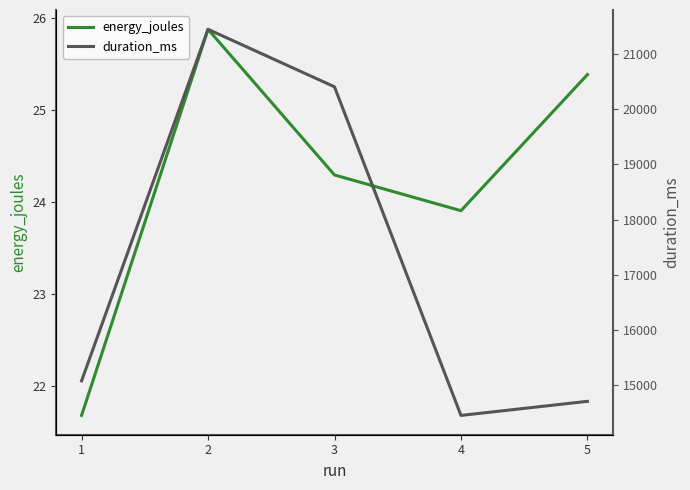

What is the difference between the highest and lowest values at 5?

14682.6